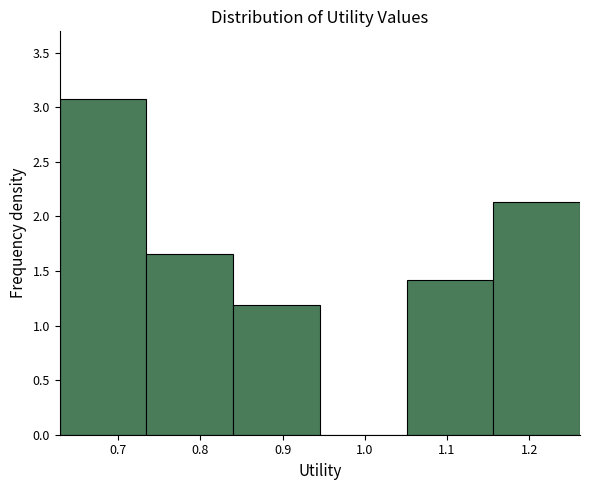

Reading left to right, transcribe this chart: for each bar, give the range it covers on the x-axis and its height. Neither the bar edges nor the heights are printed on the chart, so give them approximately, as read against the axes.

0.63 to 0.73: 3.10
0.73 to 0.84: 1.65
0.84 to 0.95: 1.20
0.95 to 1.05: 0
1.05 to 1.16: 1.40
1.16 to 1.26: 2.15